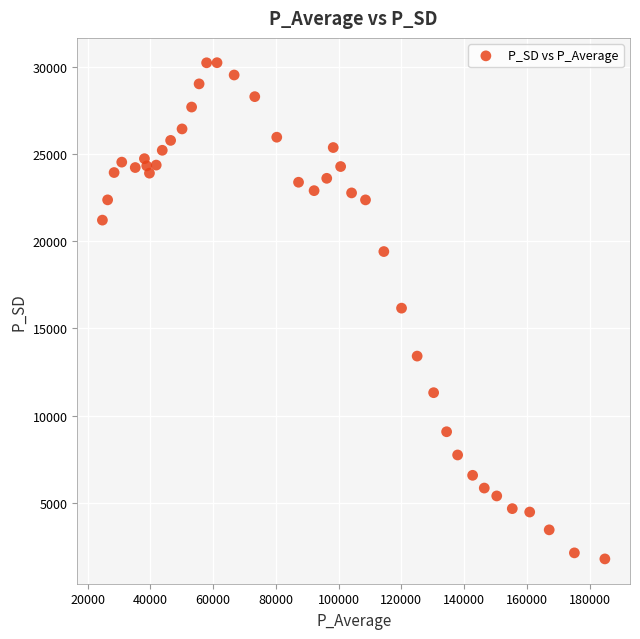

What is the range of Y values (max minus min)?

28436.6